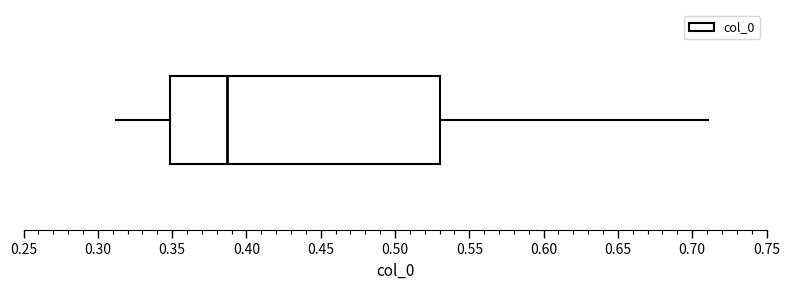

Read this box plot against the x-axis: the position of the median line, the range covered by the box, and the ends of both whiskers. The values are not printed on the chart, so give them approximately, as read against the axis.

median 0.385, box 0.350 to 0.530, whiskers 0.310 to 0.710